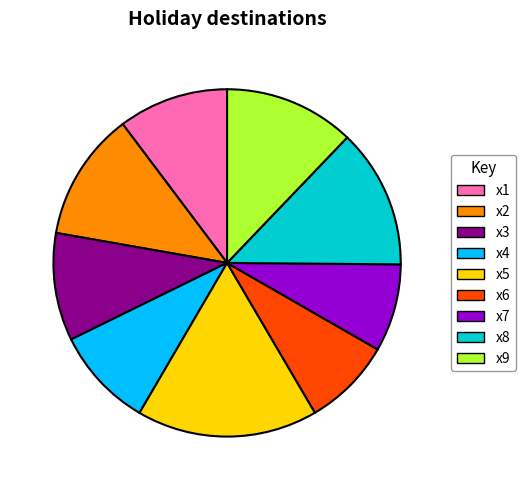

Is it true that x1 is 10% of the pie?

True